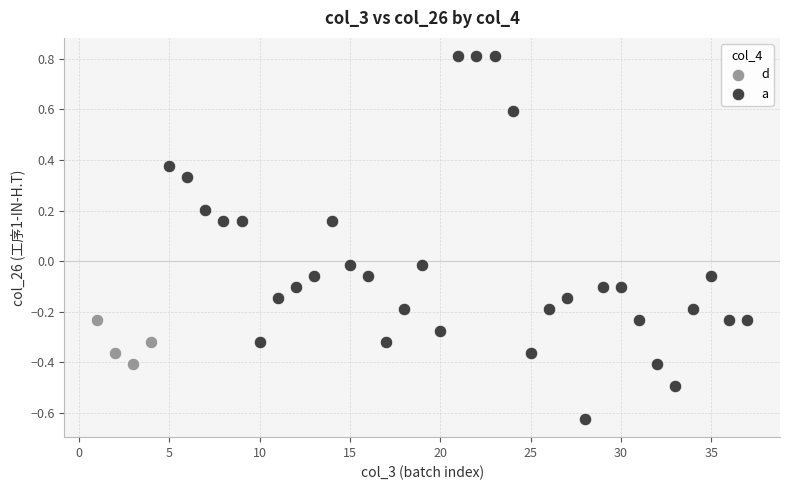

Which series reaches the minimum Y coordinate?

a